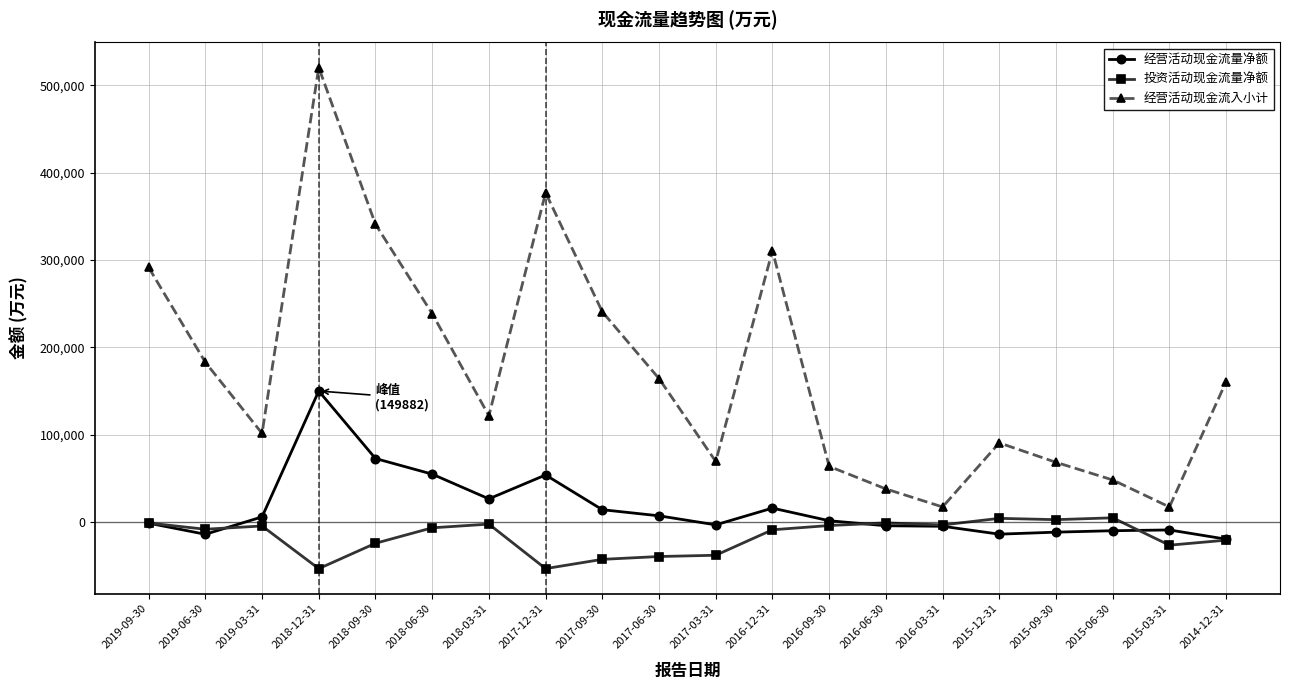

What value does the 经营活动现金流量净额 series have at 2019-09-30, to the nearest 10?

-1520